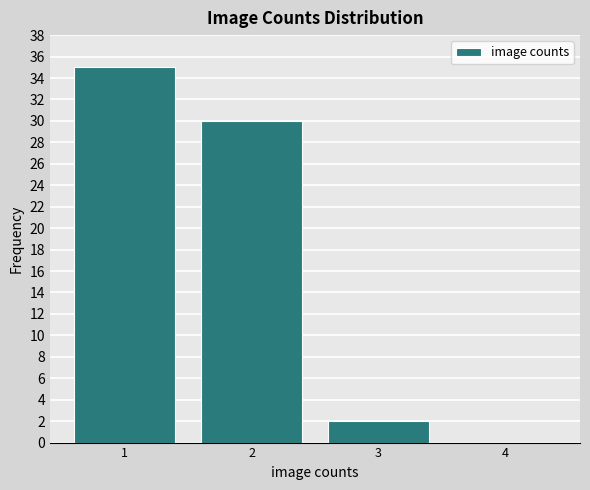

Which range on the x-axis has the tallest bar?

0.5 to 1.5